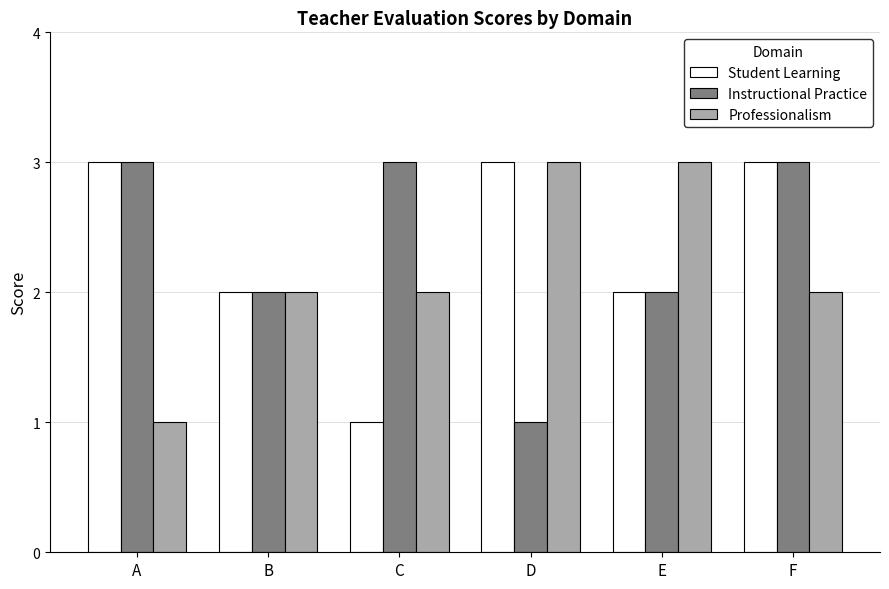

True or false: Student Learning has a value of 2 at A.

False